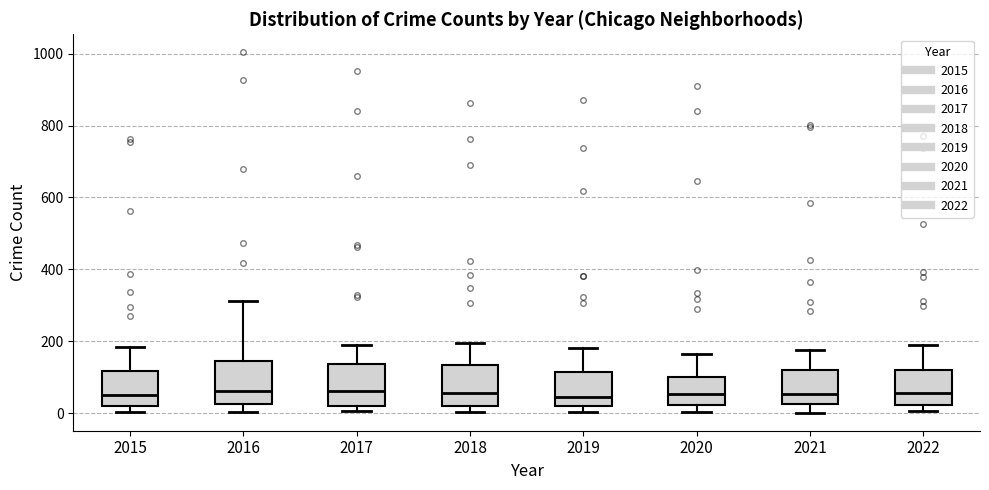

Reading left to right, transcribe this box plot: for each box, give where its median line is, the range the box spans, and where its two whiskers end, as read against the y-axis. The values are not printed on the chart, so give them approximately, as read against the axis.

2015: median 40, box 20 to 120, whiskers 0 to 180
2016: median 60, box 20 to 140, whiskers 0 to 320
2017: median 60, box 20 to 140, whiskers 0 to 200
2018: median 60, box 20 to 140, whiskers 0 to 200
2019: median 40, box 20 to 120, whiskers 0 to 180
2020: median 60, box 20 to 100, whiskers 0 to 160
2021: median 60, box 20 to 120, whiskers 0 to 180
2022: median 60, box 20 to 120, whiskers 0 to 180